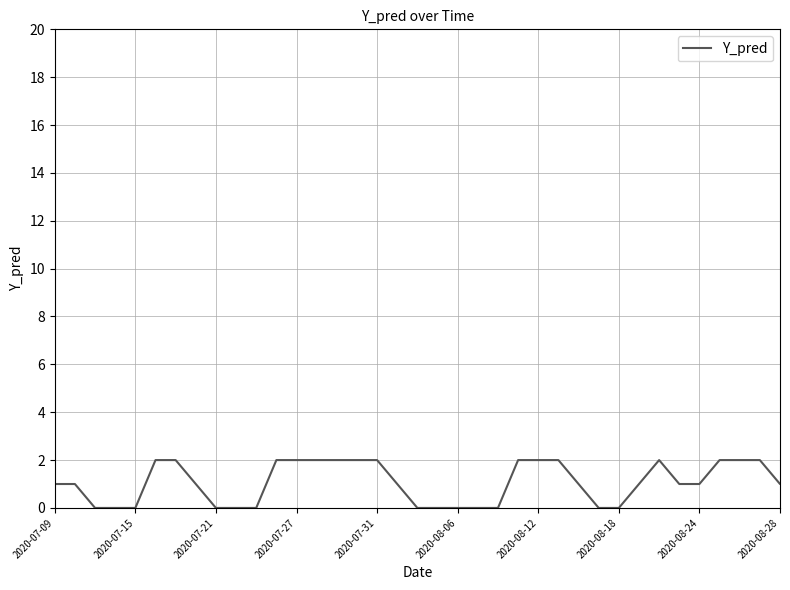

At which category does the chart reach its minimum across all series?

2020-07-21